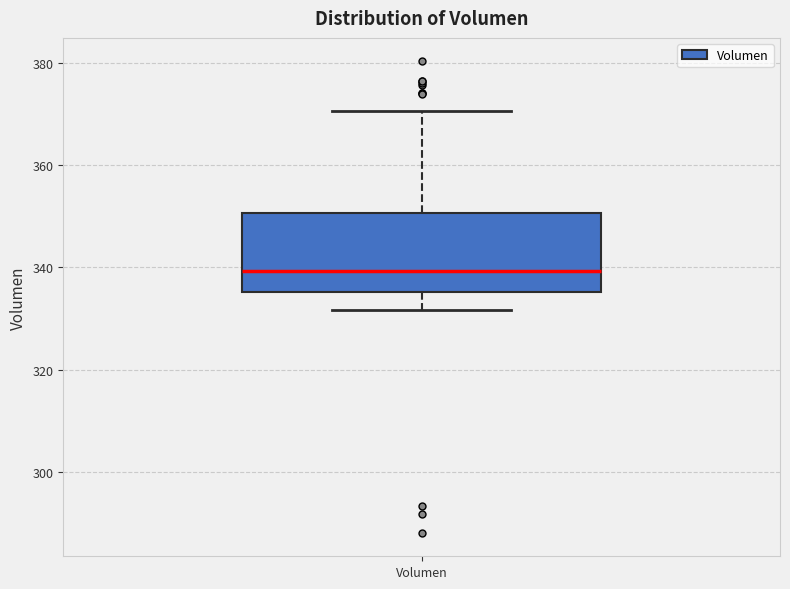

Where does the upper whisker of the box for Volumen end on the y-axis? The values are not printed on the chart, so give them approximately, as read against the axis.

370